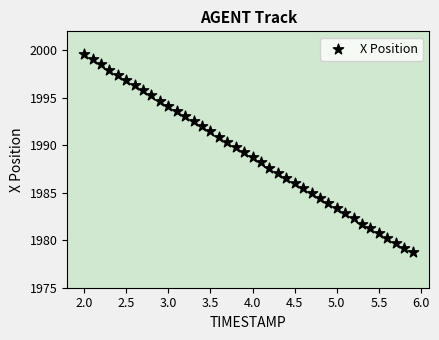

What is the range of Y values (max minus min)?

20.9